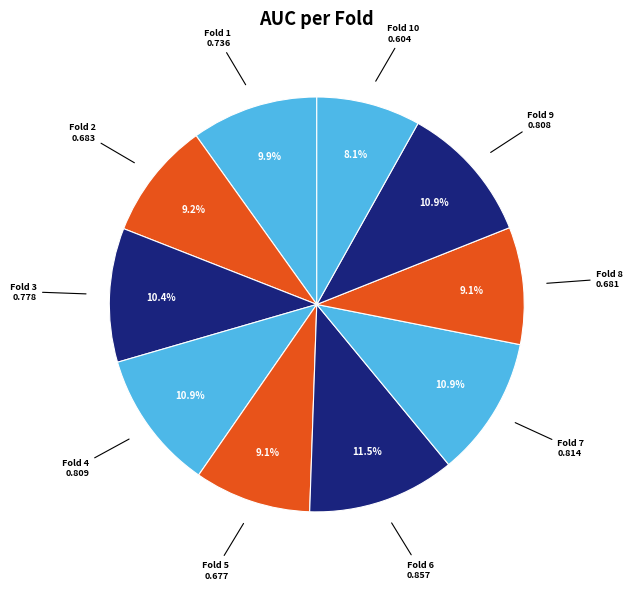

How many slices are in this pie chart?

10